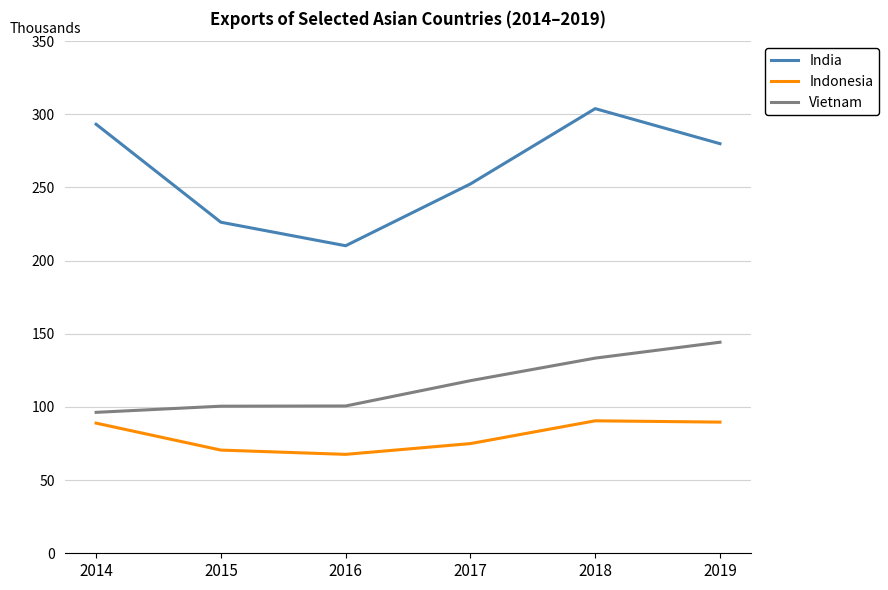

Does the chart display data point markers on the line(s)?

No